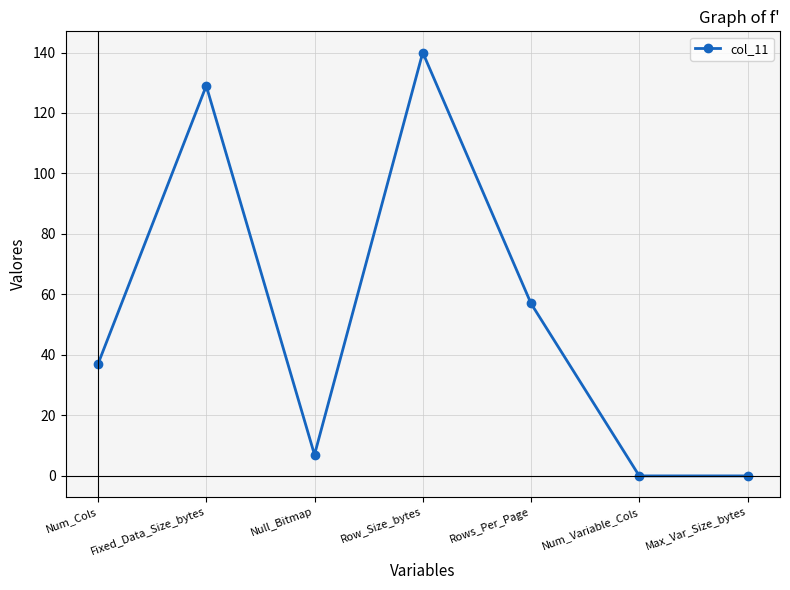

What is the sum of all values?

370.0